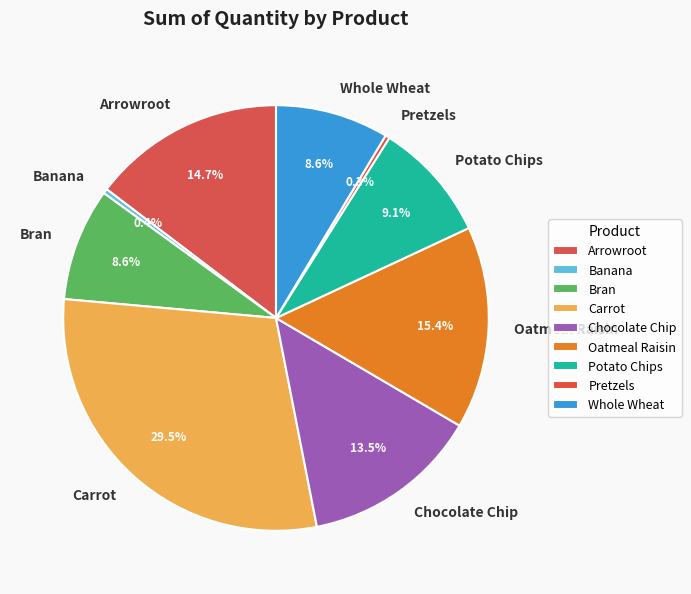

Is there a majority slice in this chart?

No